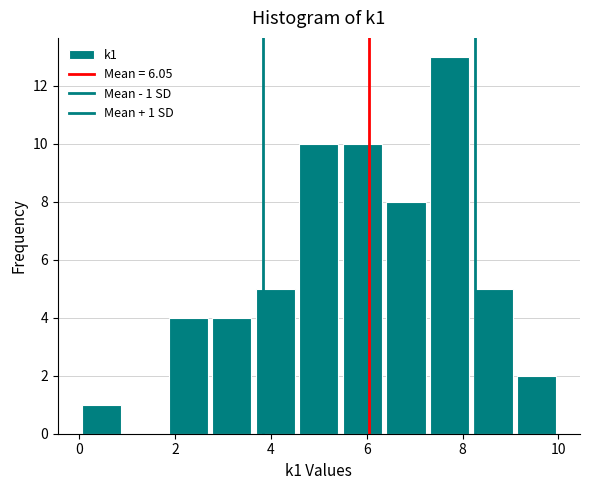

Over which range of the x-axis is the bar tallest?

7.2 to 8.2